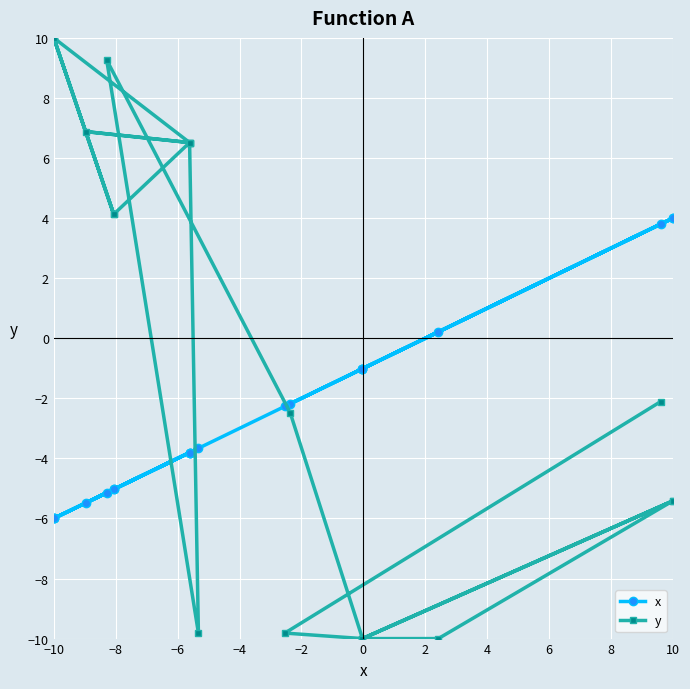

How many data points in y are less than 4?

10